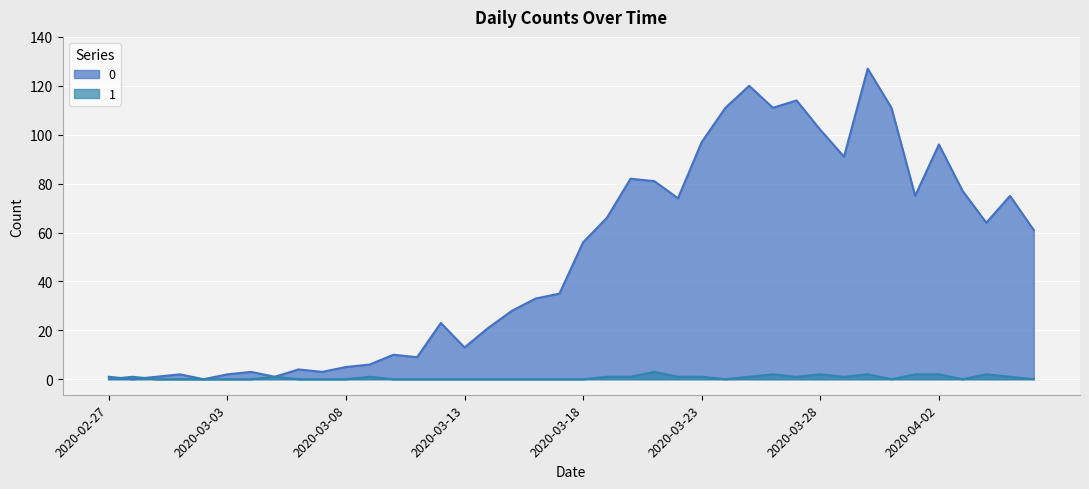

How many lines are shown in the chart?

2